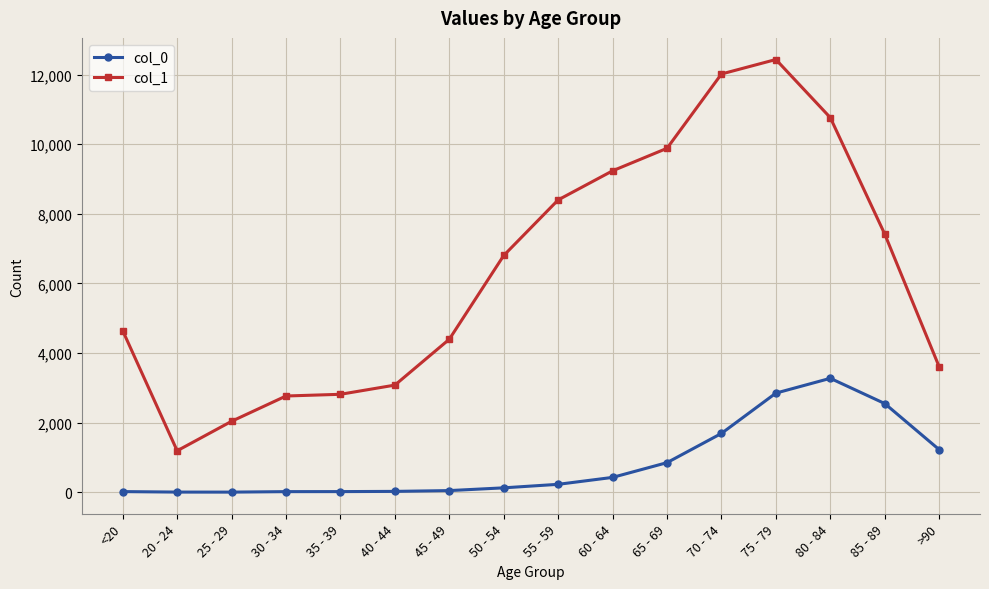

How many data points in col_1 are less than 6803?

8